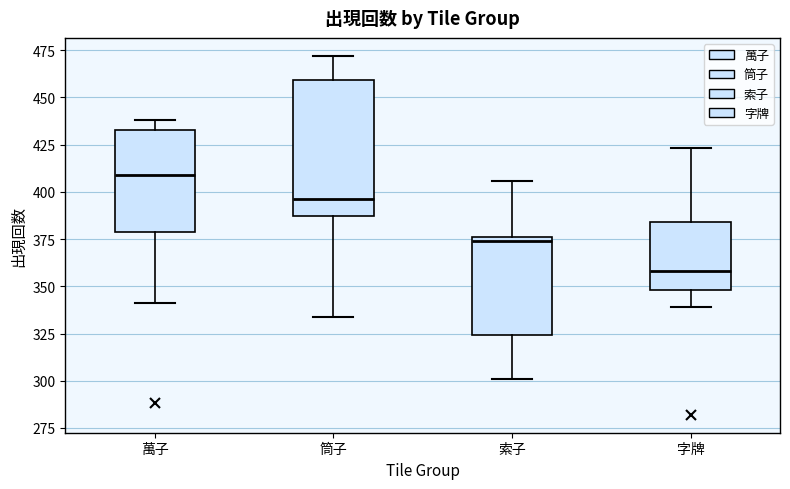

Reading left to right, transcribe this box plot: for each box, give where its median line is, the range the box spans, and where its two whiskers end, as read against the y-axis. The values are not printed on the chart, so give them approximately, as read against the axis.

萬子: median 410, box 380 to 435, whiskers 340 to 440
筒子: median 395, box 385 to 460, whiskers 335 to 470
索子: median 375 (just below the box's upper edge), box 325 to 375, whiskers 300 to 405
字牌: median 360, box 350 to 385, whiskers 340 to 425